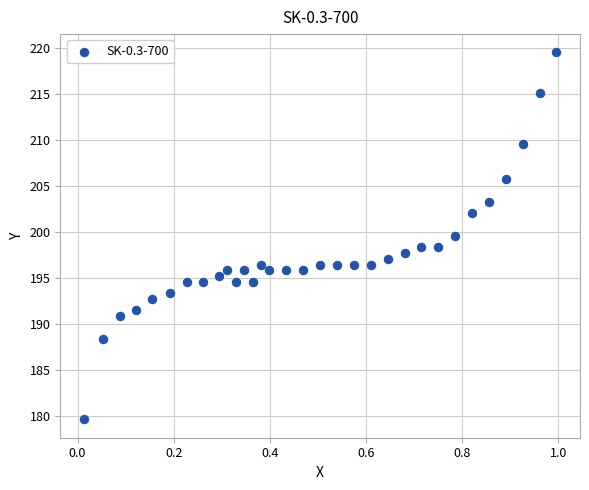

What is the range of Y values (max minus min)?

39.8